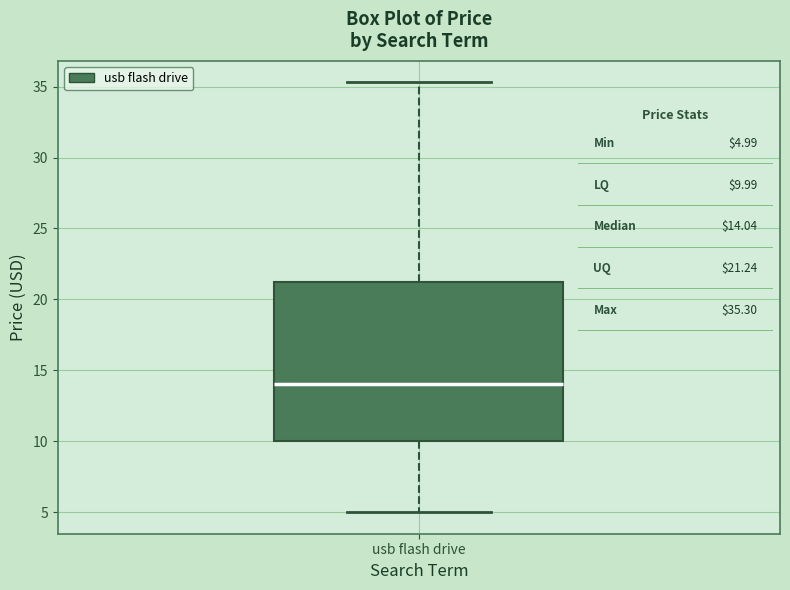

Where does the median line of the box for usb flash drive sit on the y-axis? The values are not printed on the chart, so give them approximately, as read against the axis.

14.0